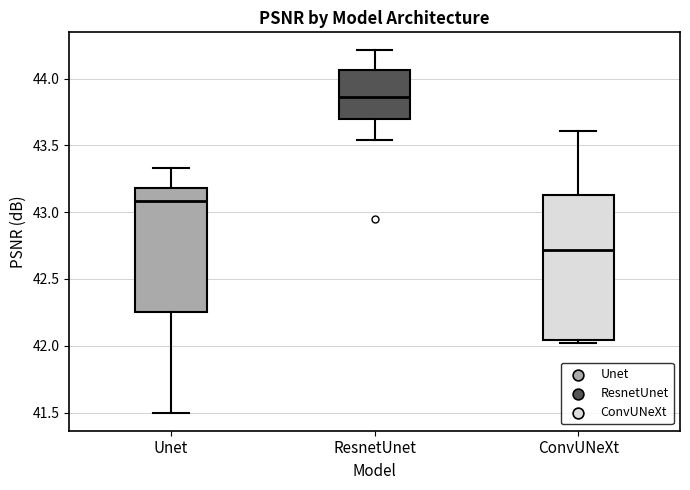

Comparing the boxes themselves (not the whiskers), which one is the tallest?

ConvUNeXt